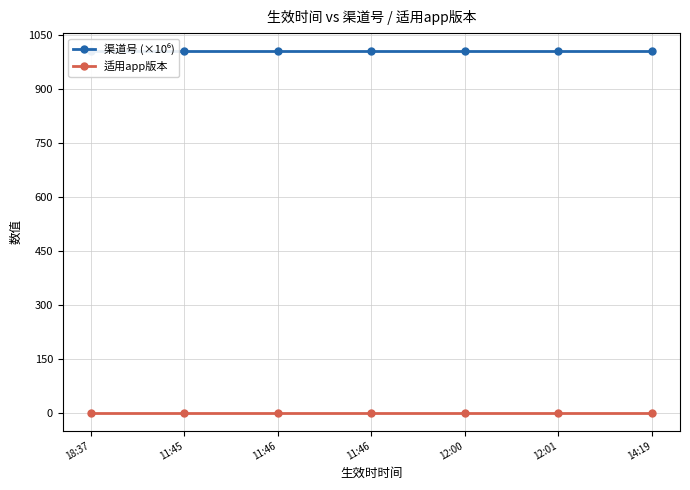

What is the approximate value of 渠道号 (×10⁶) at 11:46?

1006.1